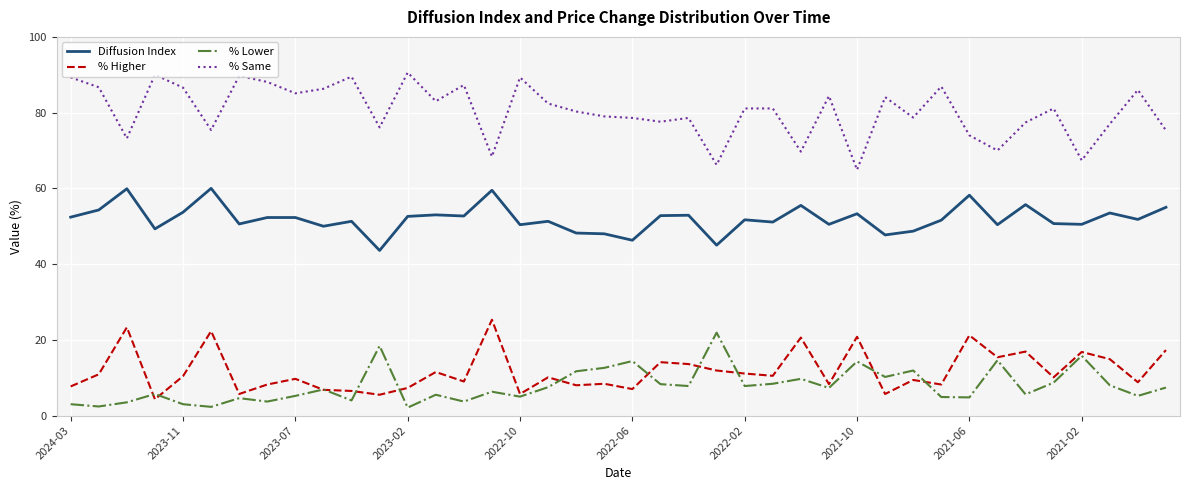

True or false: % Higher and % Lower cross at least once.

True